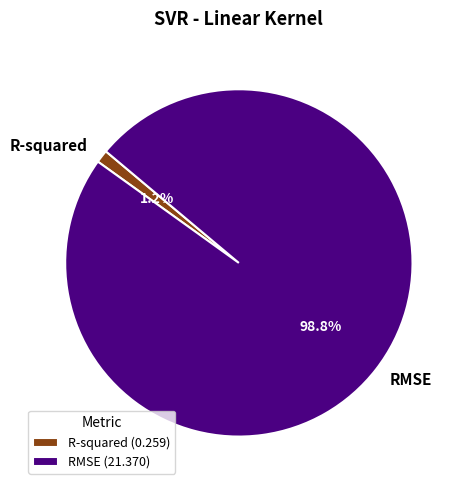

What percentage is the RMSE slice, to the nearest percent?

99%